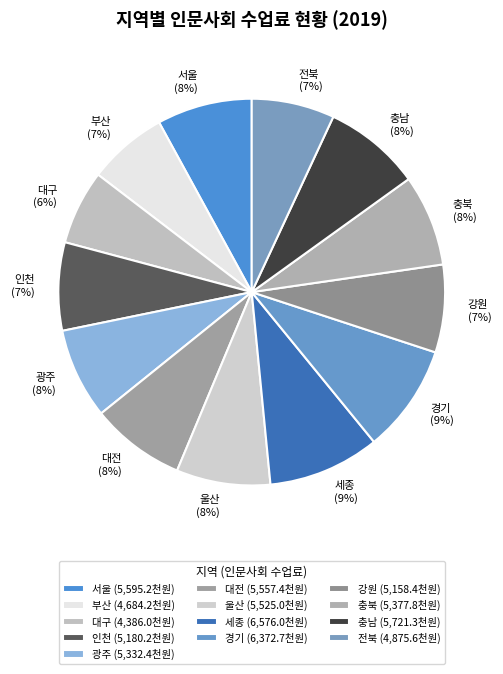

To the nearest percent, what is the average slice percentage?

8%